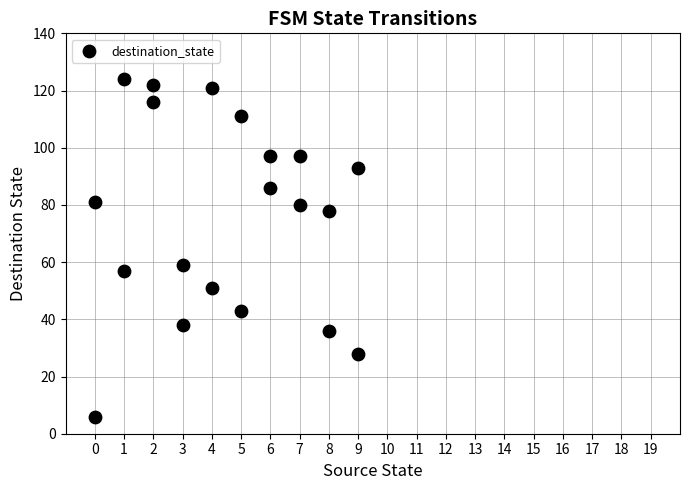

What Y value in the scatter plot is closest to 65?

59